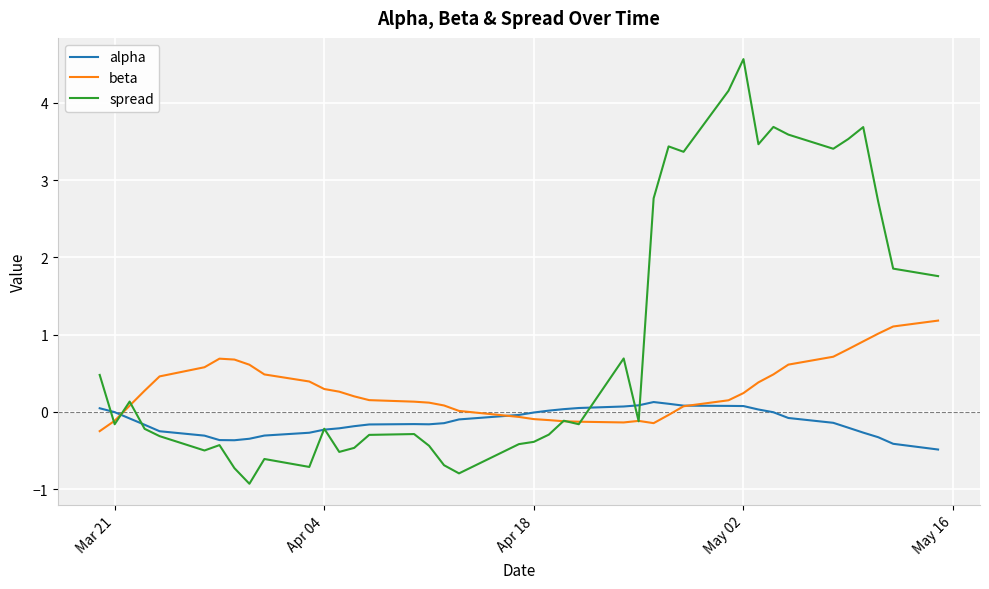

True or false: alpha and beta cross at least once.

True